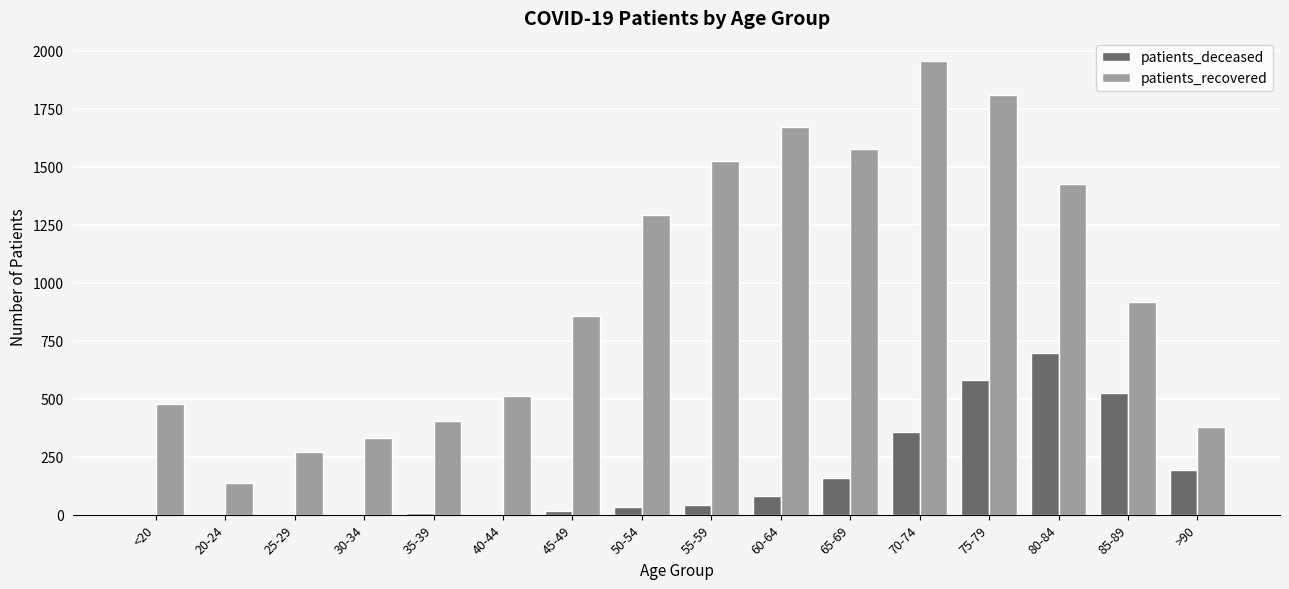

Which series has the largest total across all categories?

patients_recovered